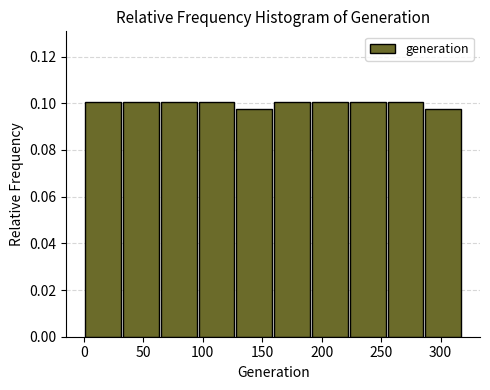

Reading left to right, transcribe this chart: for each bar, give the range it covers on the x-axis and its height. Neither the bar edges nor the heights are printed on the chart, so give them approximately, as read against the axes.

0 to 35: 0.100
35 to 65: 0.100
65 to 95: 0.100
95 to 130: 0.100
130 to 160: 0.098
160 to 190: 0.100
190 to 225: 0.100
225 to 255: 0.100
255 to 285: 0.100
285 to 320: 0.098